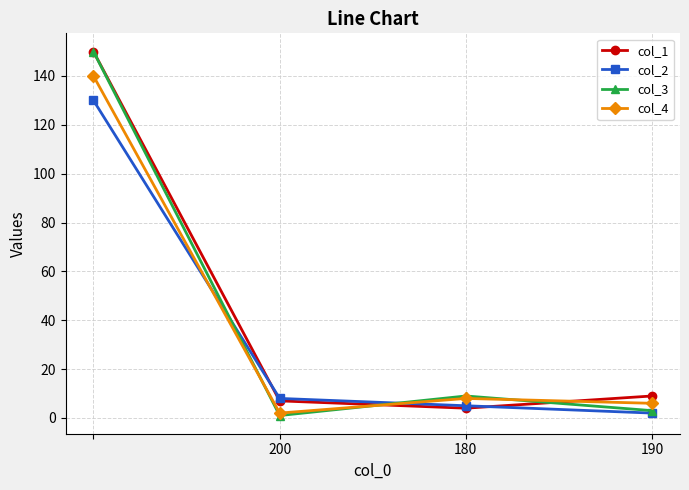

After their last crossing, which series has the higher values: col_4 or col_2?

col_4